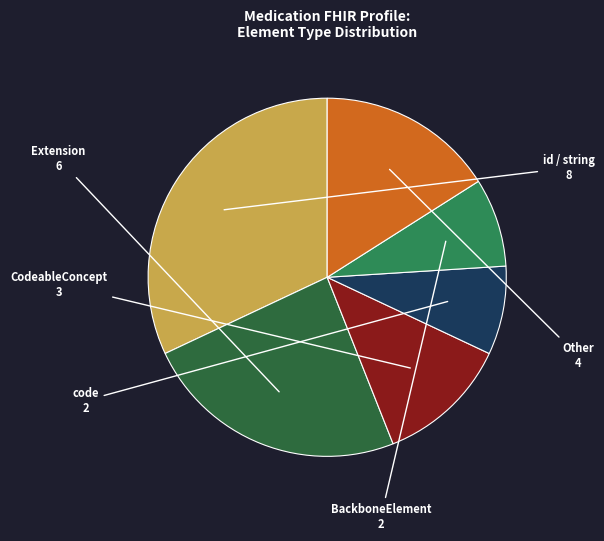

How many segments does this pie chart have?

6